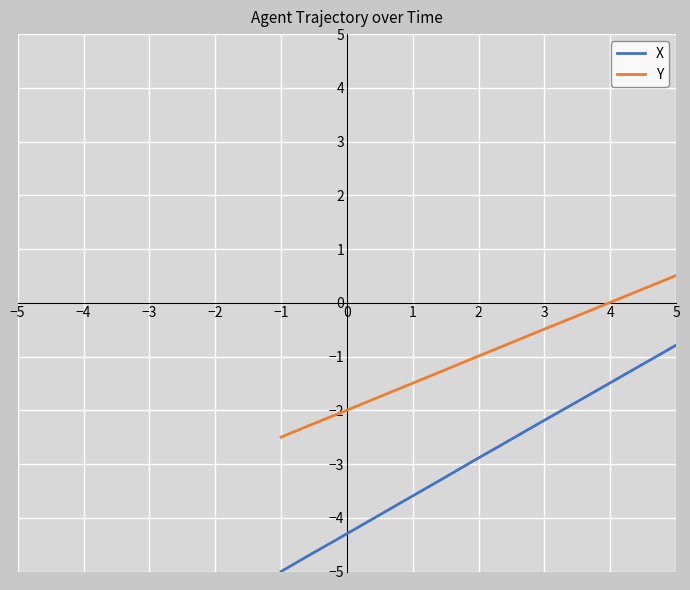

True or false: X and Y cross at least once.

False